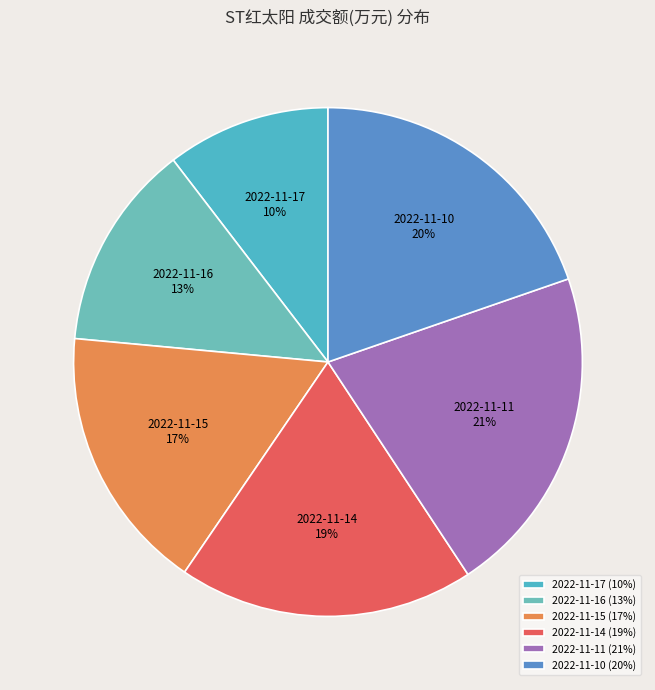

To the nearest percent, what percentage of the pie is 2022-11-17?

10%